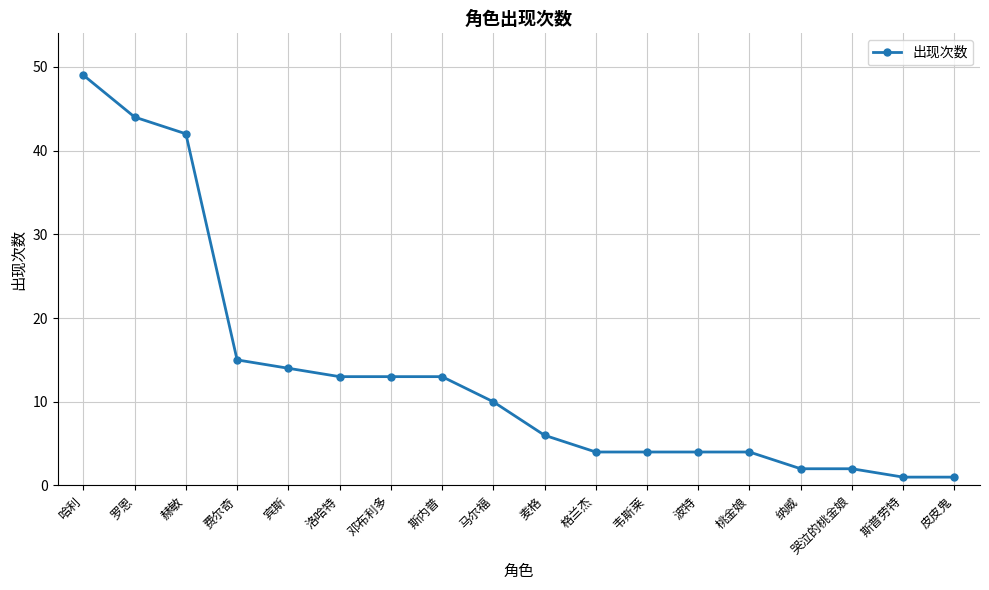

Between 波特 and 宾斯, which is larger?

宾斯